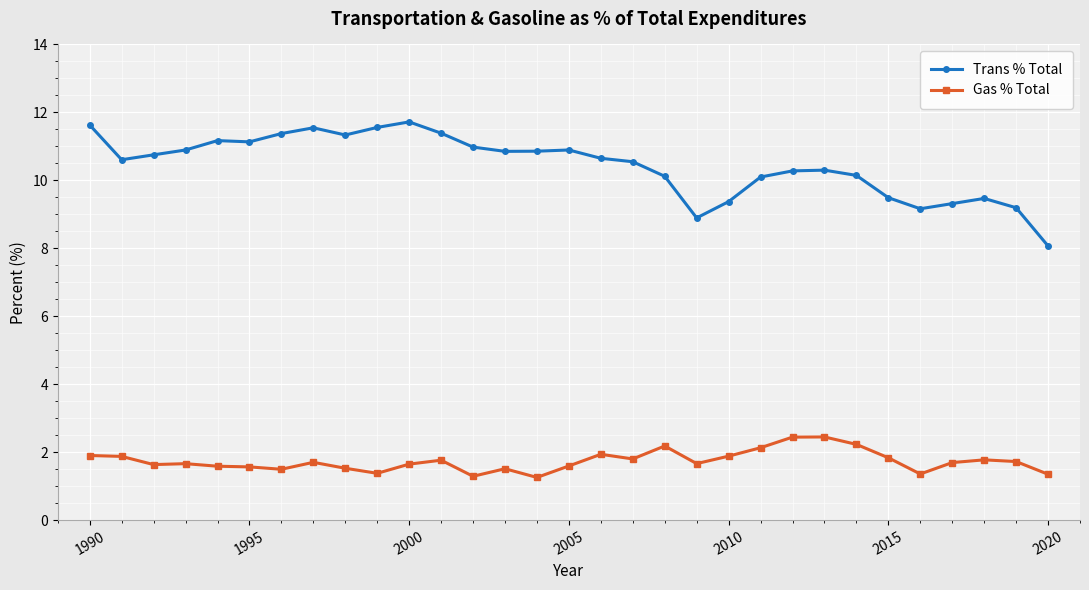

What is the sum of all Gas % Total values?

53.8